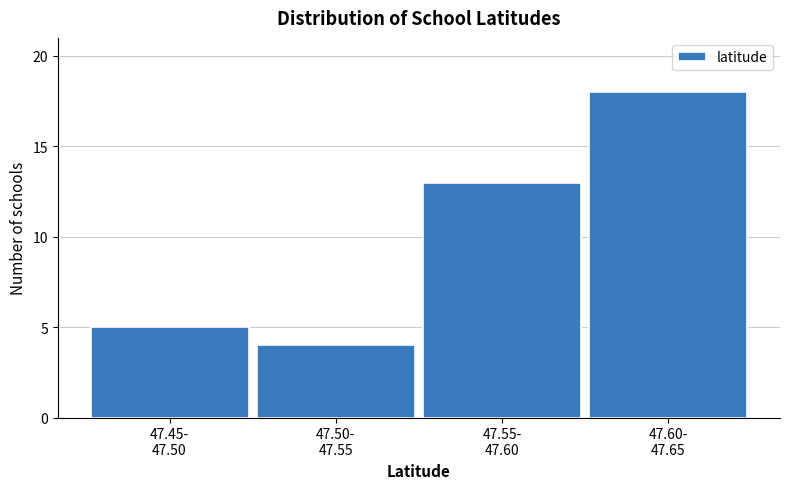

Reading right to left, transcribe all the data shown in this chart.

18	13	4	5